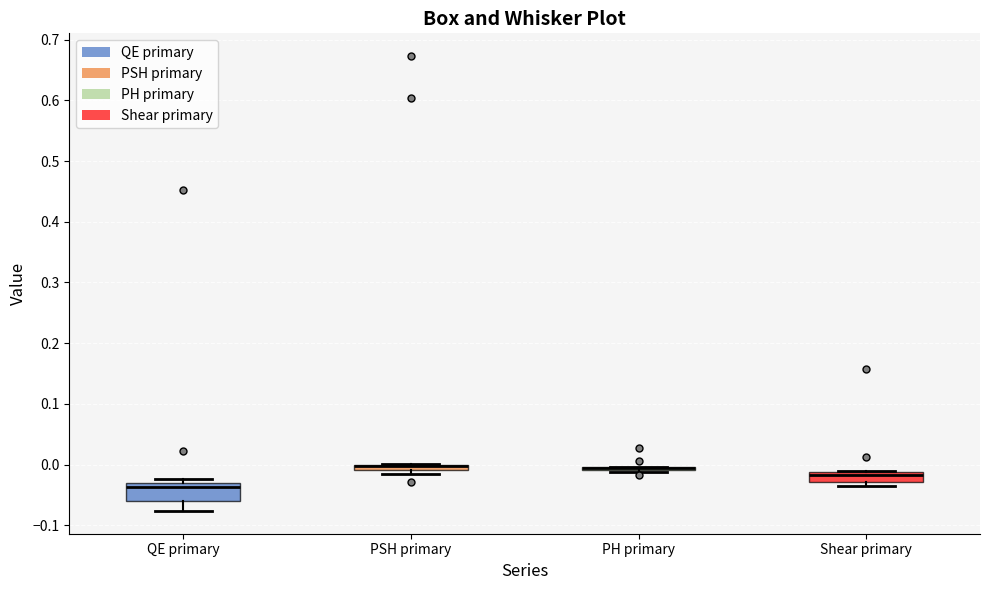

Which box is the tallest, from its lower edge to its upper edge?

QE primary